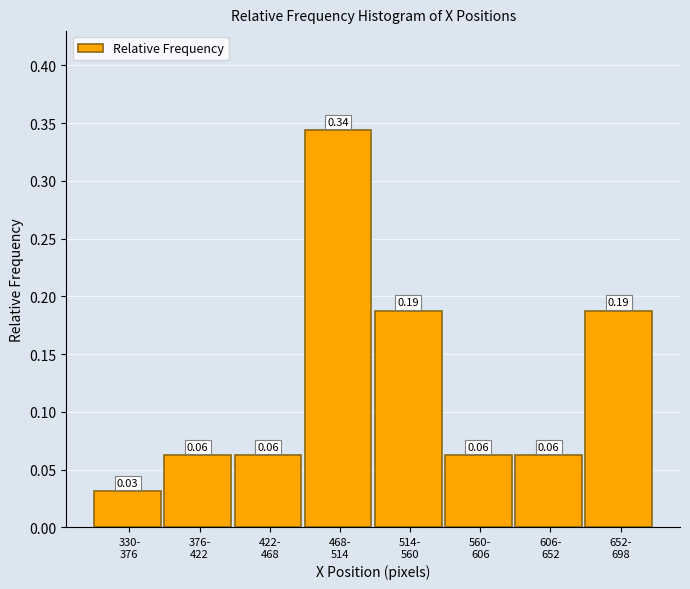

What is the sum of all values?

1.0